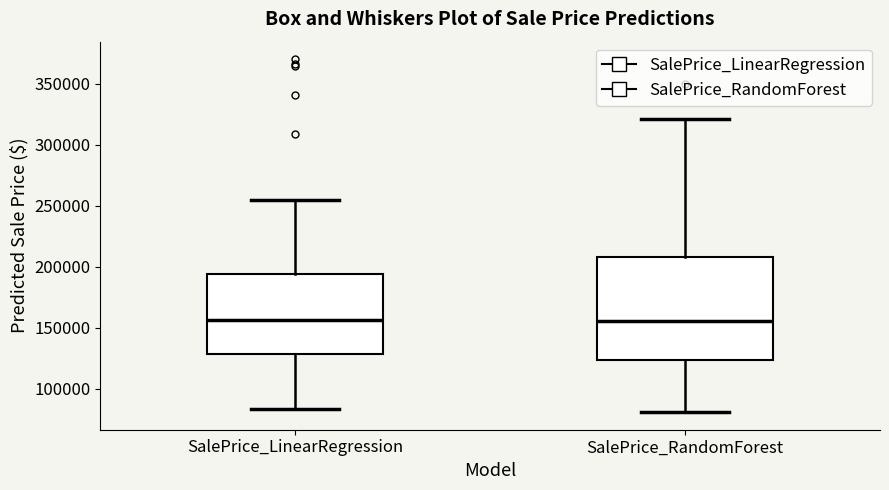

Reading left to right, read every box against the y-axis: the position of its median line, the range the box covers, and the ends of its whiskers. The values are not printed on the chart, so give them approximately, as read against the axis.

SalePrice_LinearRegression: median 155000, box 130000 to 195000, whiskers 85000 to 255000
SalePrice_RandomForest: median 155000, box 125000 to 210000, whiskers 80000 to 320000